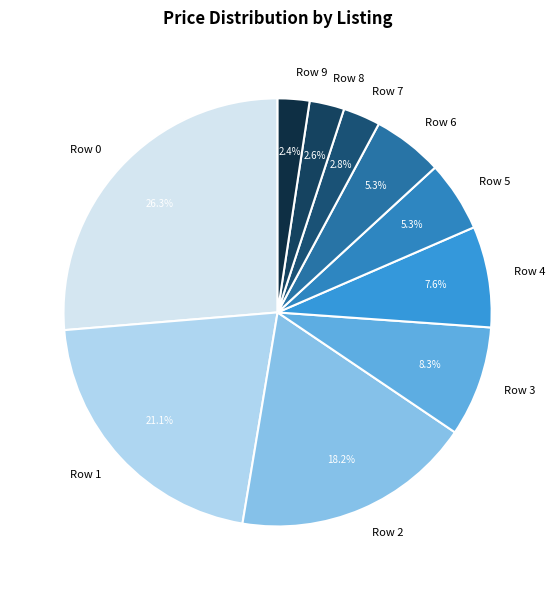

Approximately how many times larger is the value at Row 7 compared to Row 2?

0.2